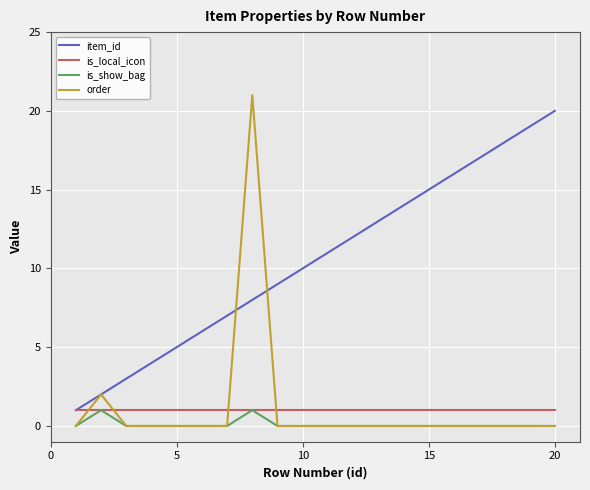

How many intersections are there between is_local_icon and order?

4